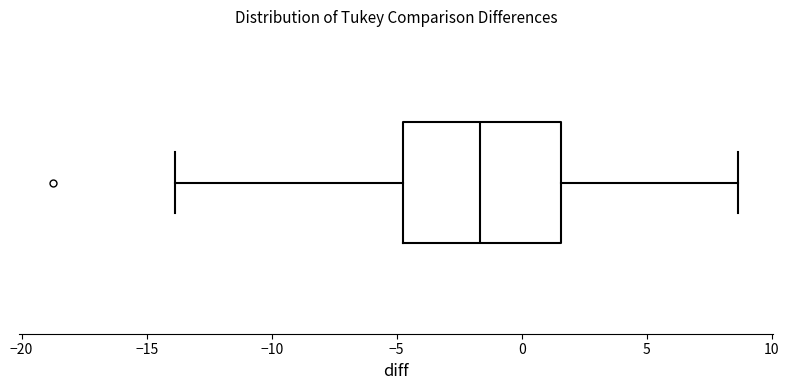

Read this box plot against the x-axis: the position of the median line, the range covered by the box, and the ends of both whiskers. The values are not printed on the chart, so give them approximately, as read against the axis.

median -1.5, box -5.0 to 1.5, whiskers -14.0 to 8.5